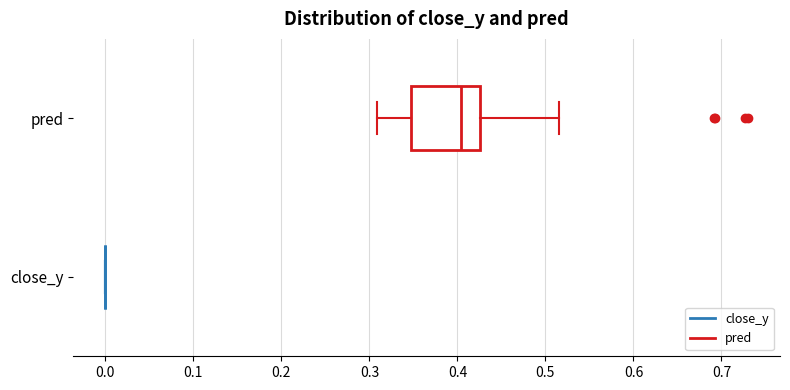

Reading bottom to top, read every box against the x-axis: the position of its median line, the range the box covers, and the ends of its whiskers. The values are not printed on the chart, so give them approximately, as read against the axis.

close_y: box collapsed to a line at 0.00, whiskers 0.00 to 0.00
pred: median 0.40, box 0.35 to 0.43, whiskers 0.31 to 0.52